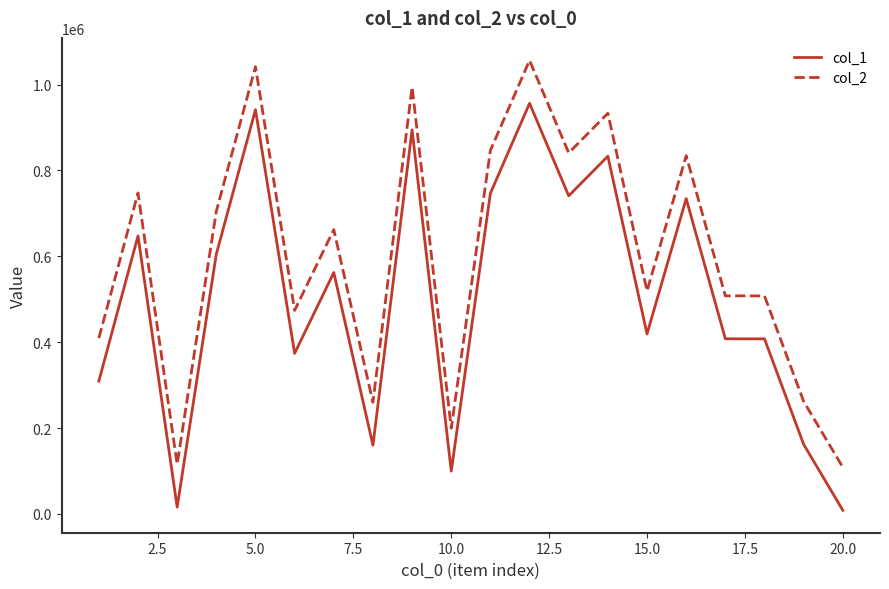

What is the greatest value displayed?

1056335